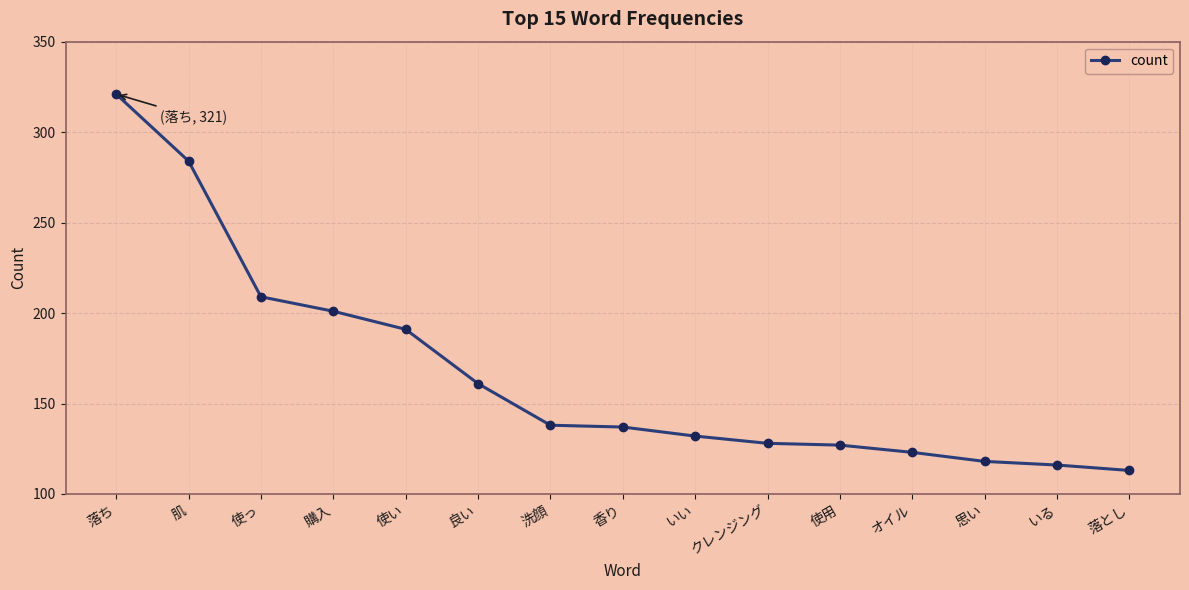

Reading right to left, list all the values displayed in this chart.

落とし=113	いる=116	思い=118	オイル=123	使用=127	クレンジング=128	いい=132	香り=137	洗顔=138	良い=161	使い=191	購入=201	使っ=209	肌=284	落ち=321